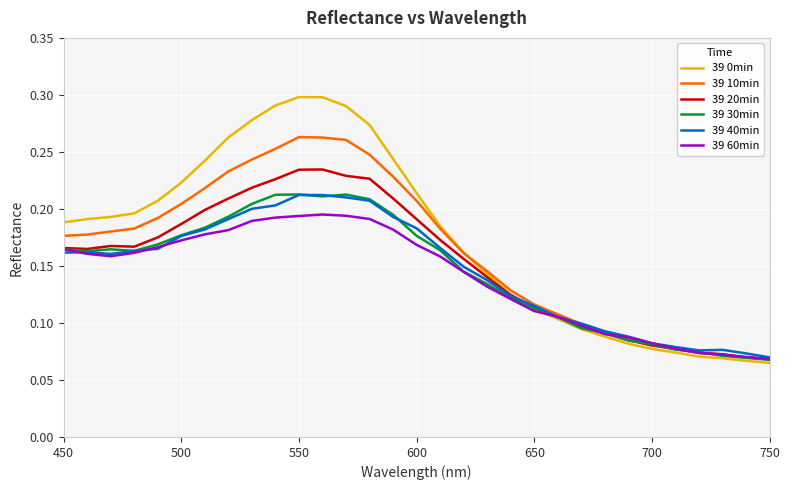

True or false: 39 40min and 39 60min intersect in this chart.

True